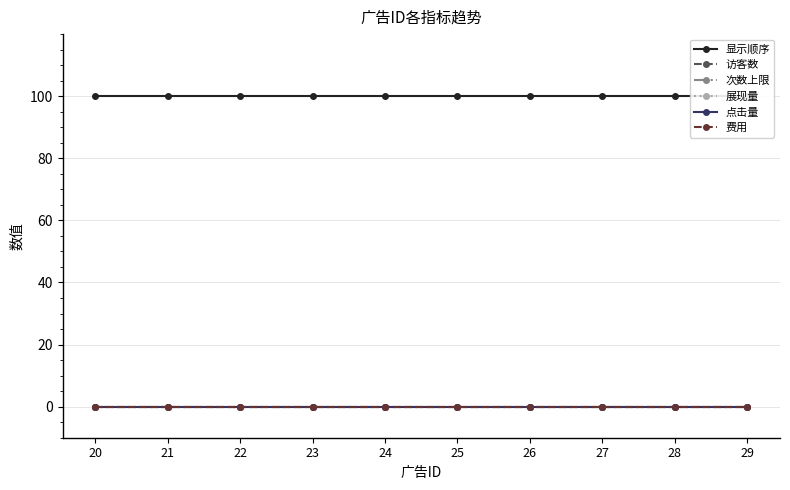

Which series has the largest range (max minus min)?

显示顺序